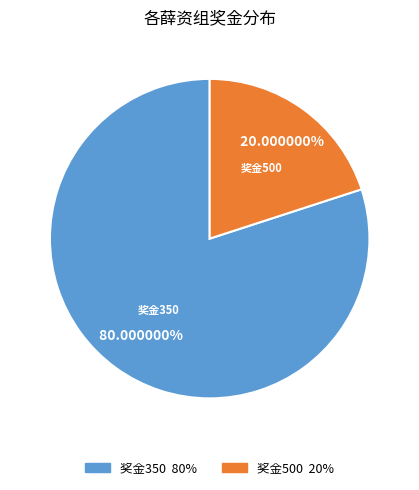

How many segments does this pie chart have?

2